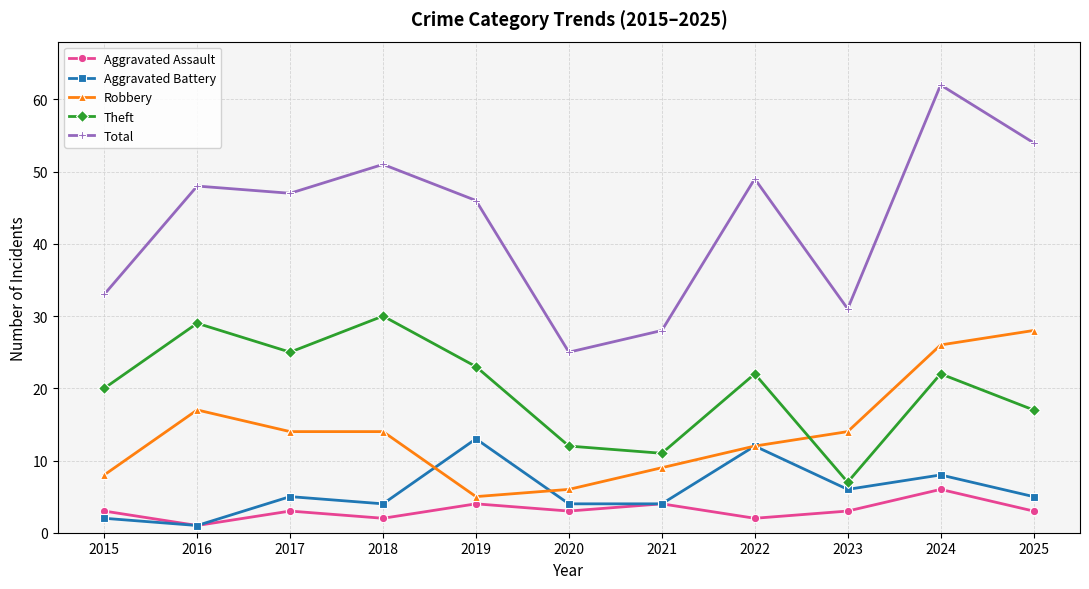

How many lines are shown in the chart?

5